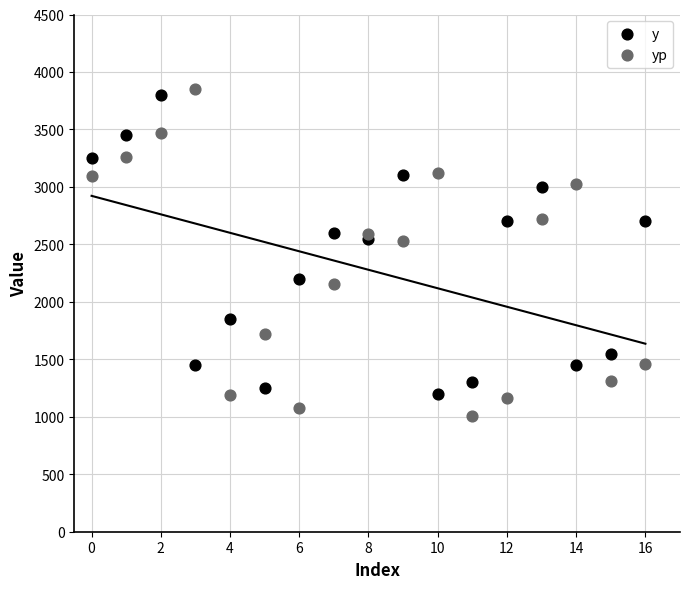

Which series has the largest Y range (max minus min)?

yp